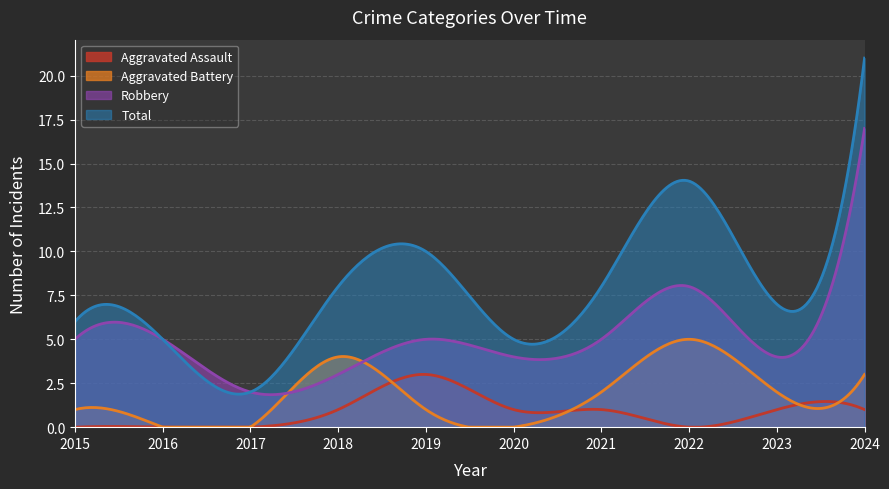

What is the maximum value for Aggravated Battery?

5.0